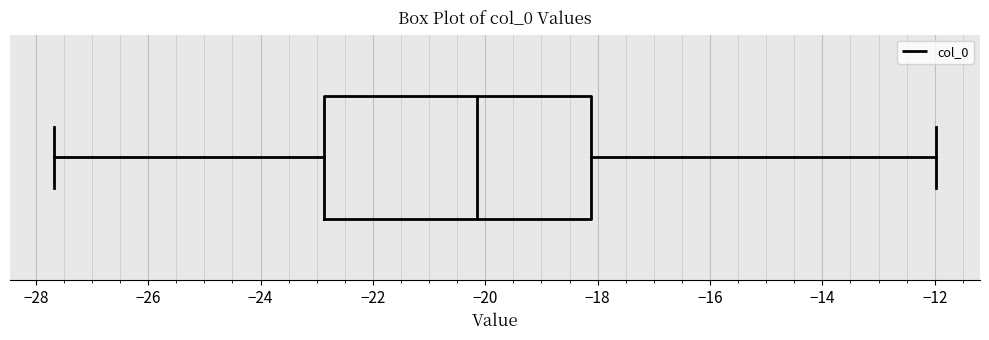

Transcribe this box plot: give where the median line is, the range the box spans, and where the two whiskers end, as read against the x-axis. The values are not printed on the chart, so give them approximately, as read against the axis.

median -20.2, box -22.8 to -18.2, whiskers -27.6 to -12.0